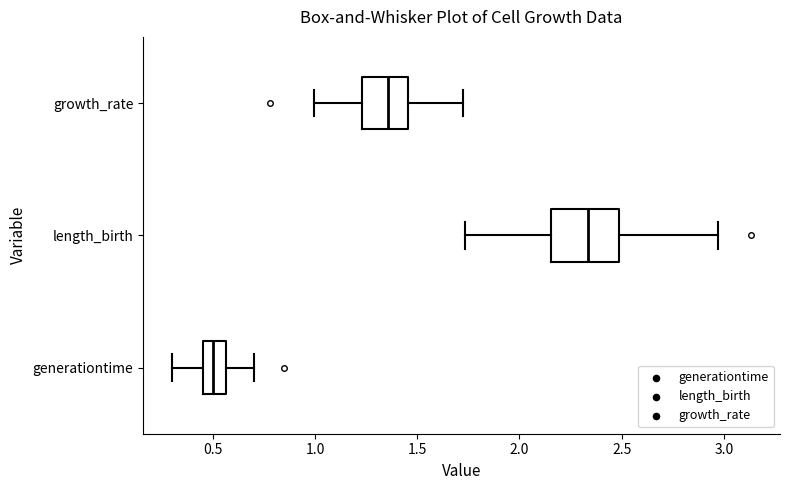

Reading bottom to top, transcribe this box plot: for each box, give where its median line is, the range the box spans, and where its two whiskers end, as read against the x-axis. The values are not printed on the chart, so give them approximately, as read against the axis.

generationtime: median 0.50, box 0.45 to 0.55, whiskers 0.30 to 0.70
length_birth: median 2.35, box 2.15 to 2.50, whiskers 1.75 to 2.95
growth_rate: median 1.35, box 1.25 to 1.45, whiskers 1.00 to 1.75